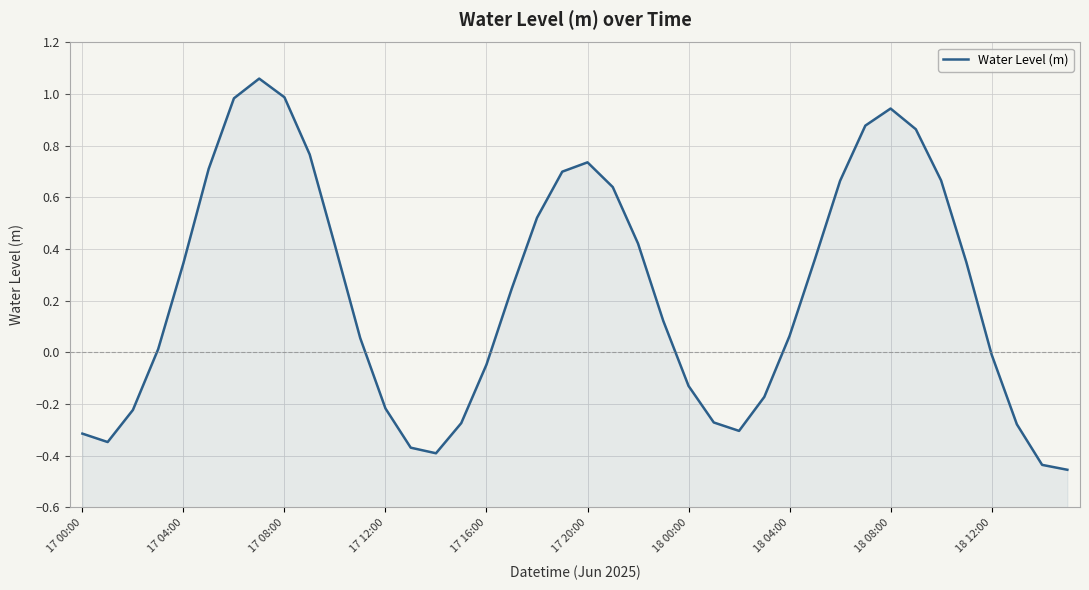

How many positive values are there?

24